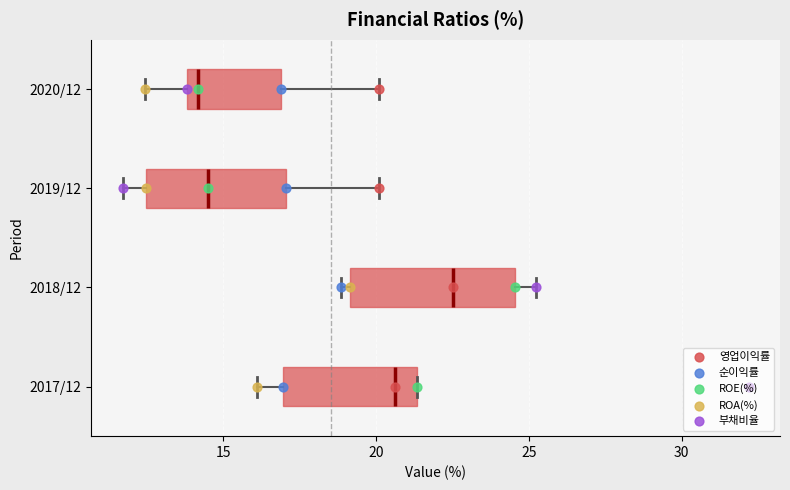

Reading bottom to top, read every box against the x-axis: the position of its median line, the range the box covers, and the ends of its whiskers. The values are not printed on the chart, so give them approximately, as read against the axis.

2017/12: median 20.5, box 17.0 to 21.5, whiskers 16.0 to 21.5
2018/12: median 22.5, box 19.0 to 24.5, whiskers 19.0 (just left of the box's left edge) to 25.0
2019/12: median 14.5, box 12.5 to 17.0, whiskers 11.5 to 20.0
2020/12: median 14.0 (just right of the box's left edge), box 14.0 to 17.0, whiskers 12.5 to 20.0